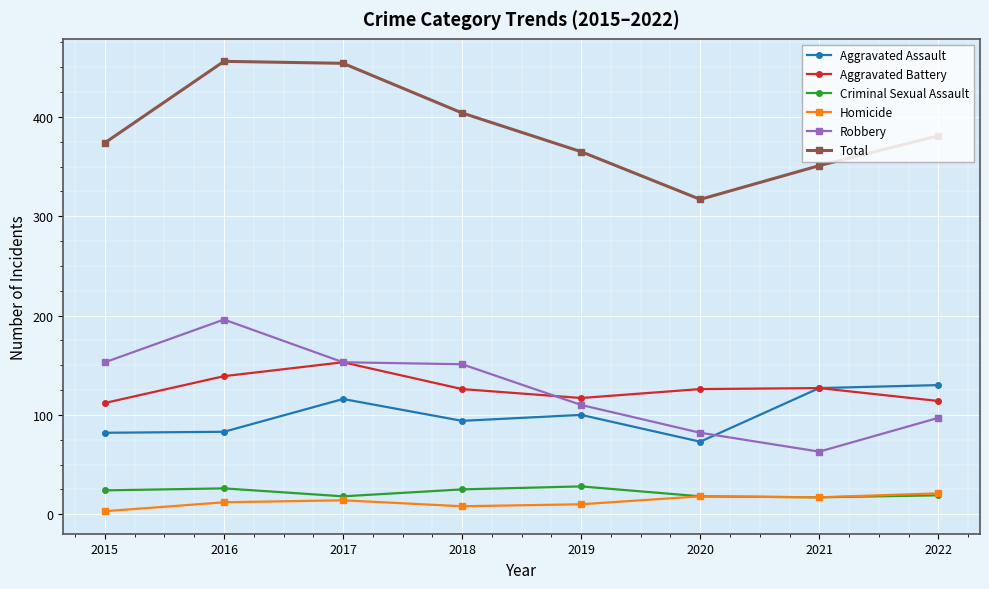

How many categories are shown in the chart?

8